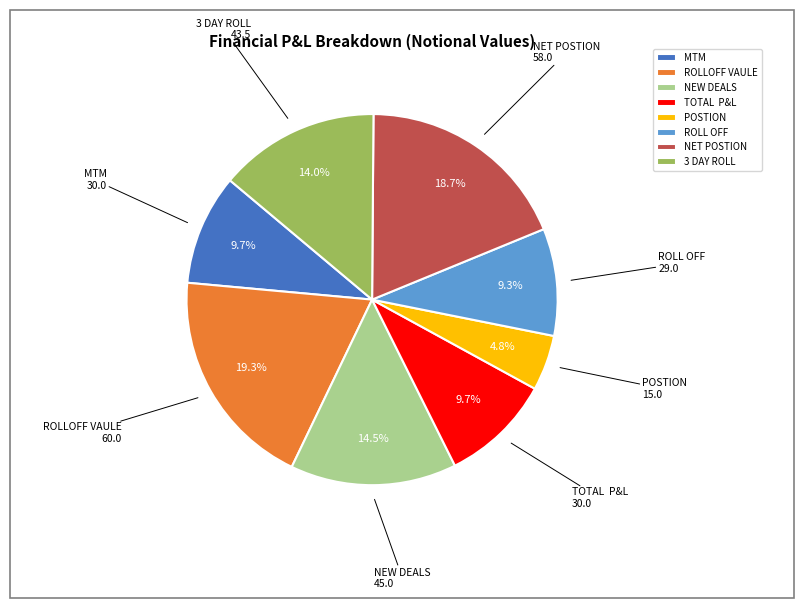

How many slices are in this pie chart?

8